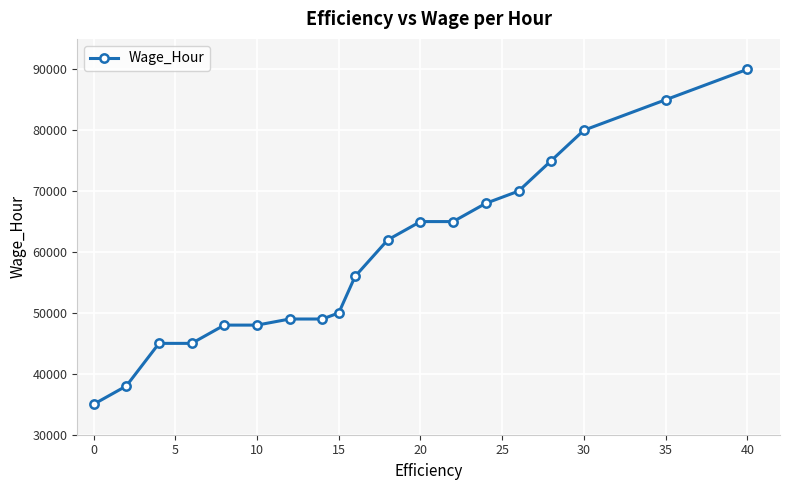

What is the difference between the second highest and second lowest values?

47000